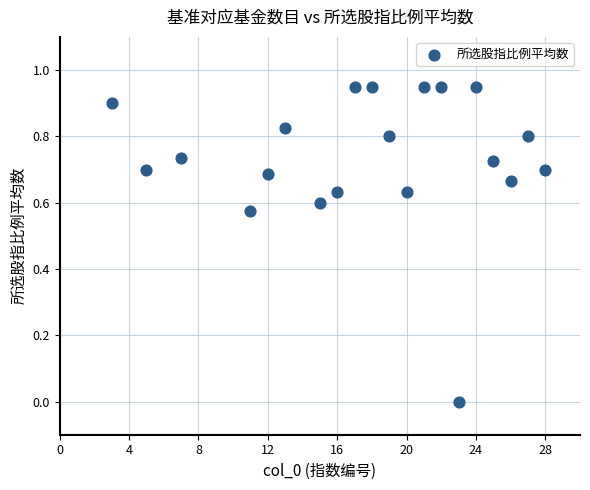

What is the range of X values (max minus min)?

25.0